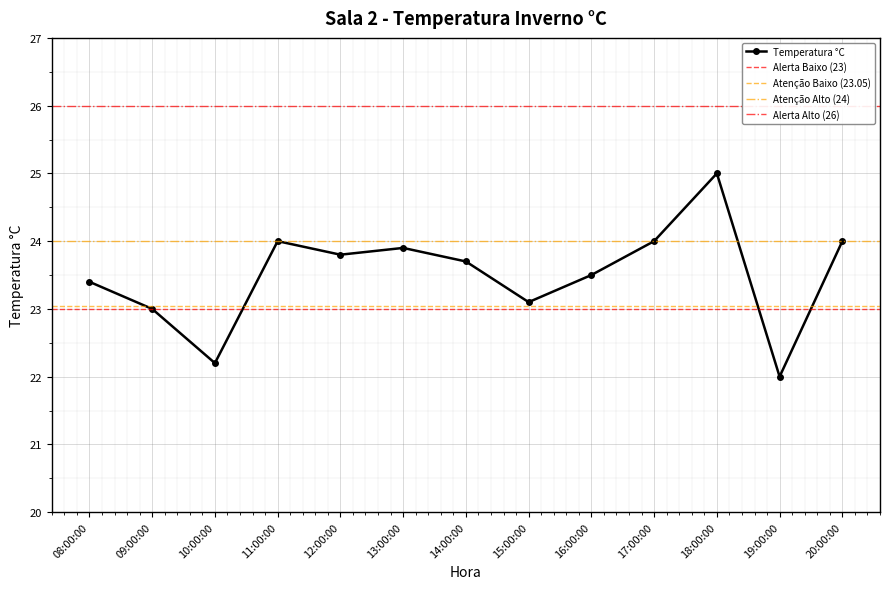

What is the ratio of the value at 08:00:00 to the value at 12:00:00?

1.0